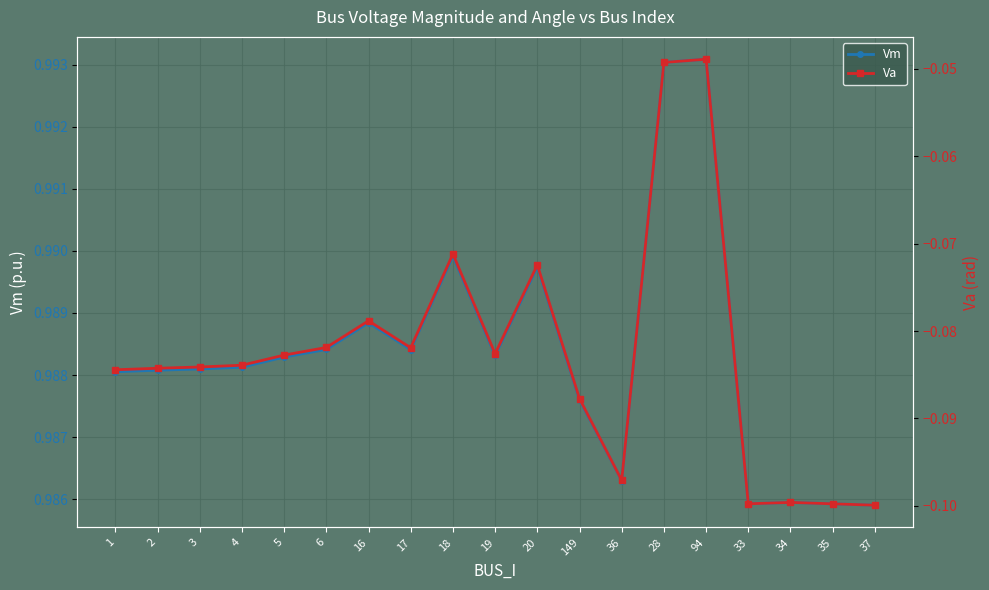

The Vm series shows 1.5 at 94. True or false?

False